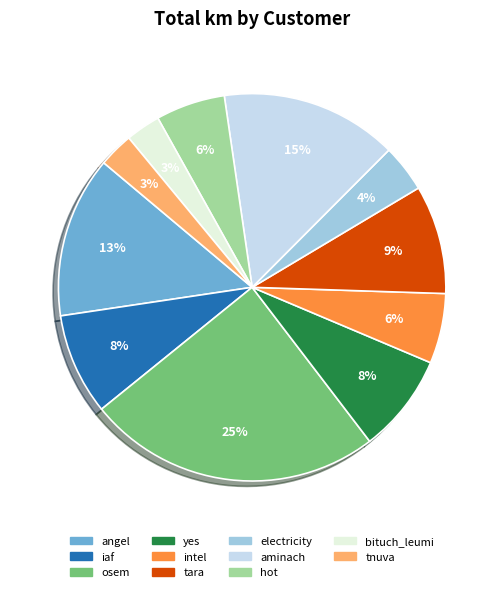

The aminach slice represents 15% of the pie. True or false?

True